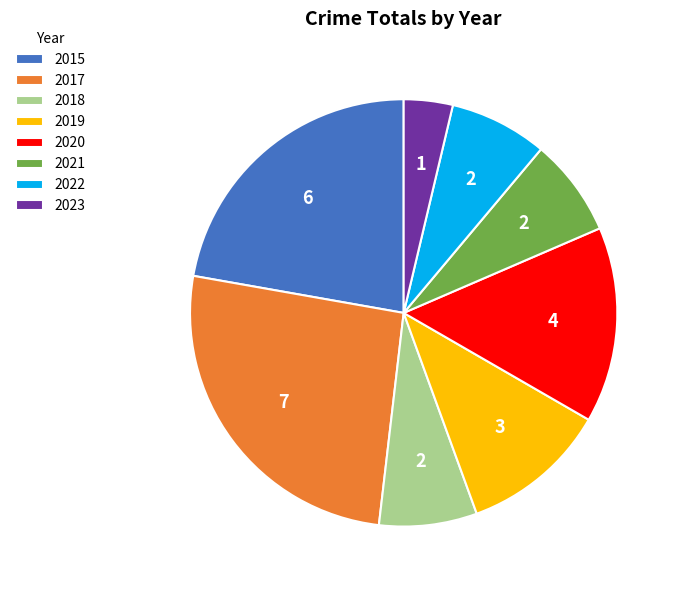

Which category has the smallest portion of the pie?

2023